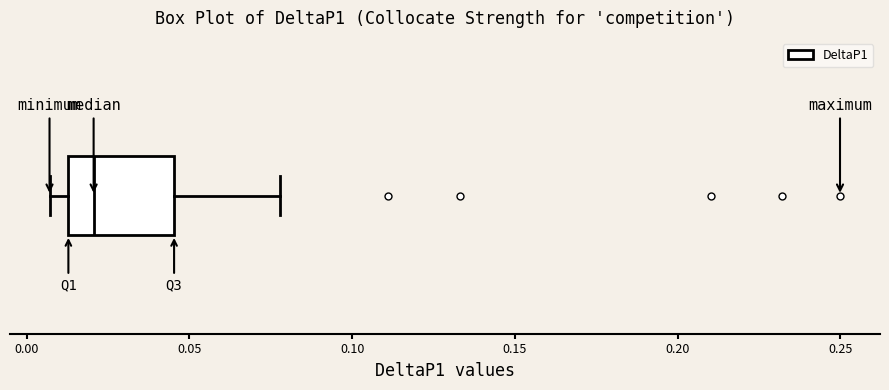

Transcribe this box plot: give where the median line is, the range the box spans, and where the two whiskers end, as read against the x-axis. The values are not printed on the chart, so give them approximately, as read against the axis.

median 0.020, box 0.015 to 0.045, whiskers 0.005 to 0.080